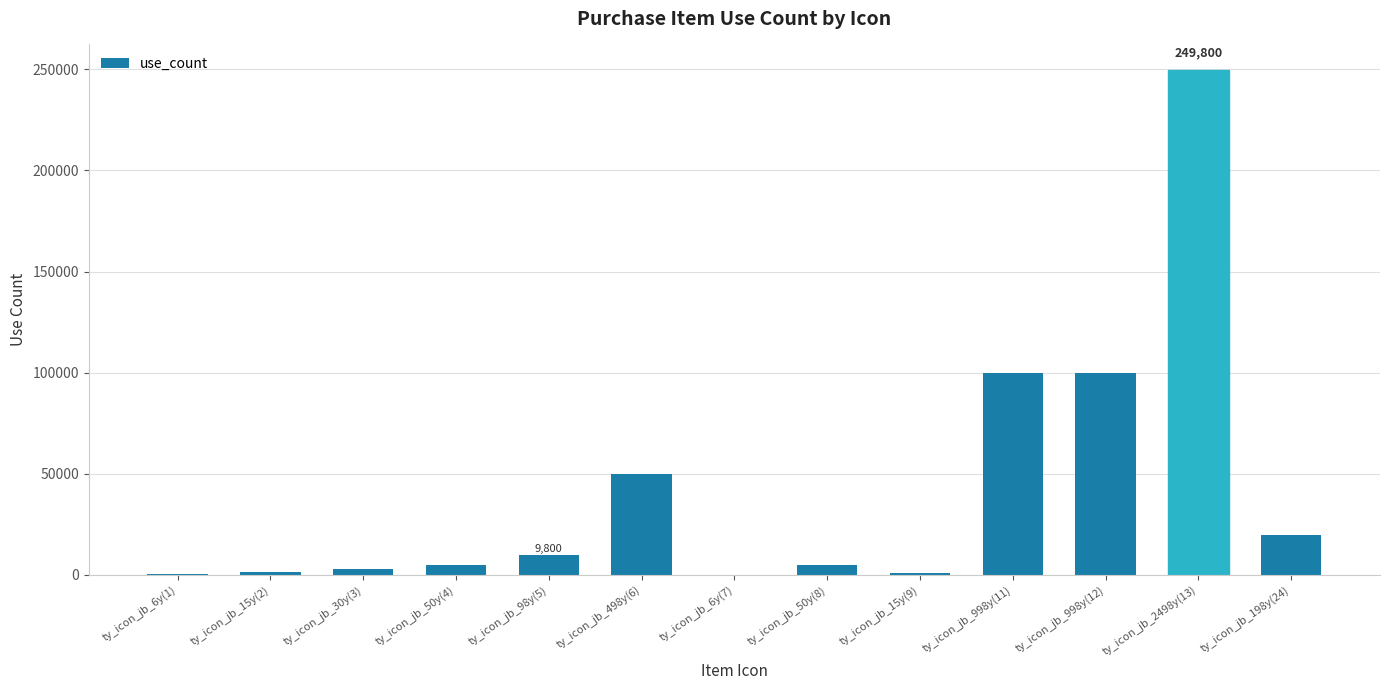

At which label is the value closest to 124950?

ty_icon_jb_998y(11)